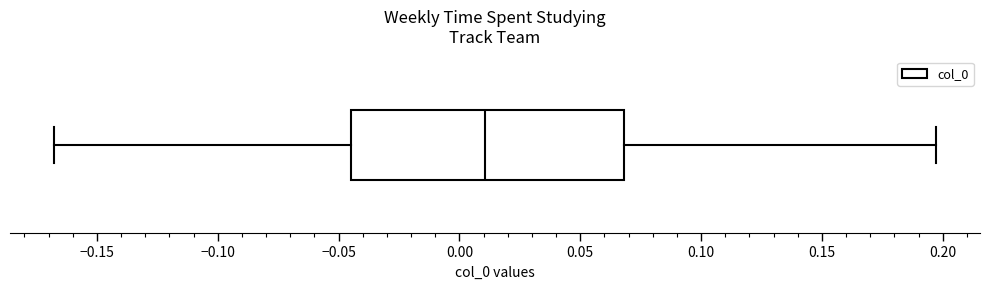

Read this box plot against the x-axis: the position of the median line, the range covered by the box, and the ends of both whiskers. The values are not printed on the chart, so give them approximately, as read against the axis.

median 0.010, box -0.045 to 0.070, whiskers -0.170 to 0.195